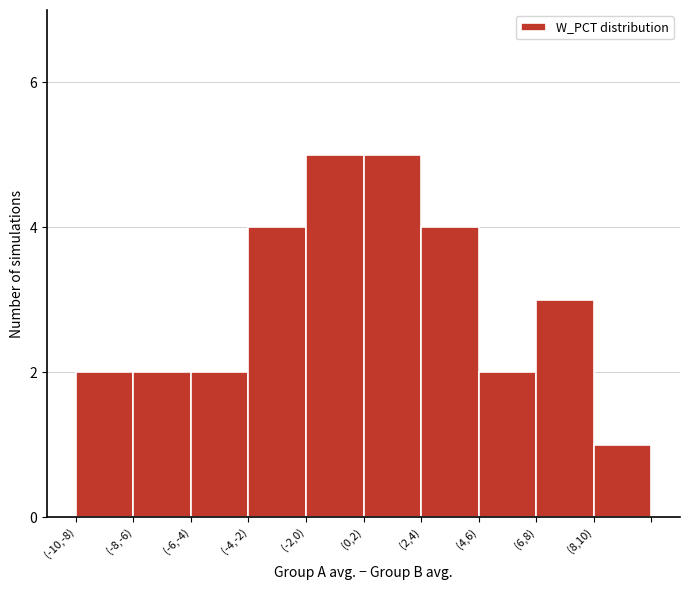

Reading left to right, what are all the values shown in this chart?

(-10,-8)=2	(-8,-6)=2	(-6,-4)=2	(-4,-2)=4	(-2,0)=5	(0,2)=5	(2,4)=4	(4,6)=2	(6,8)=3	(8,10)=1